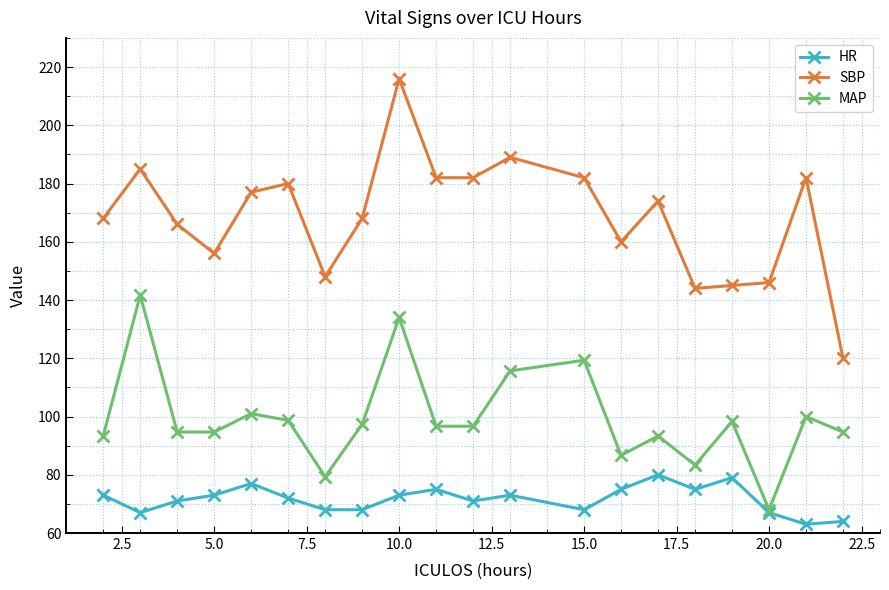

What is the value of the MAP point at the 9th from the left?

134.0